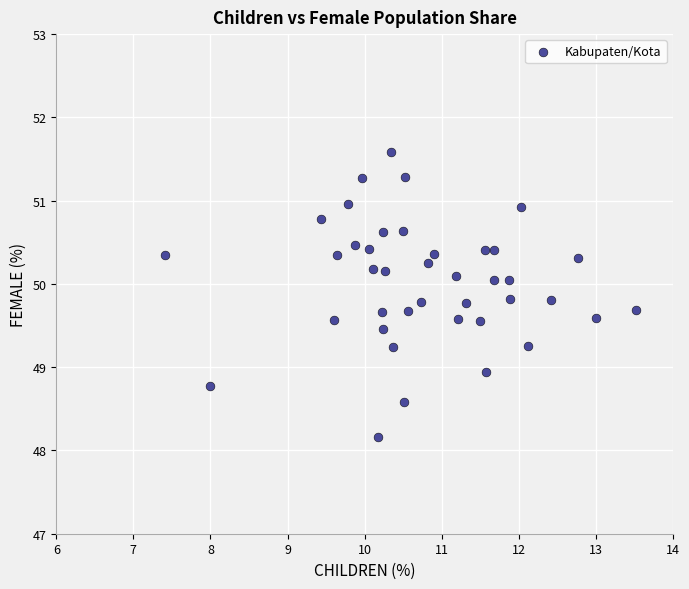

What is the range of Y values (max minus min)?

3.4